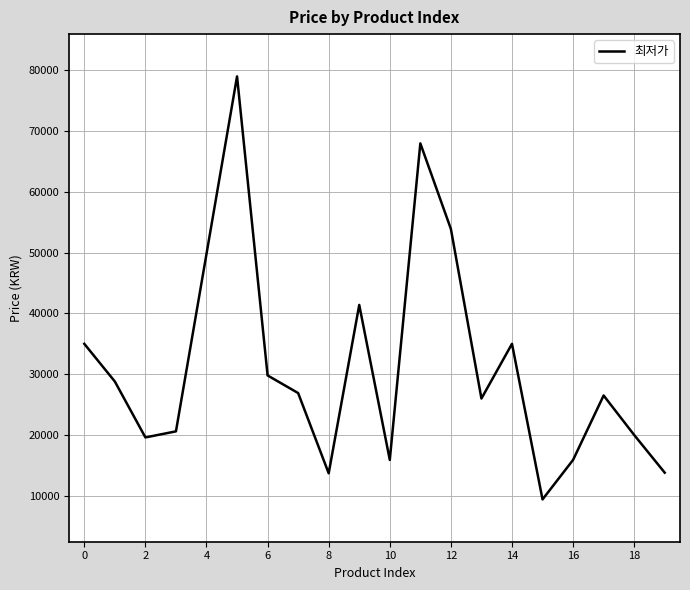

What is the maximum value shown in the chart?

79000